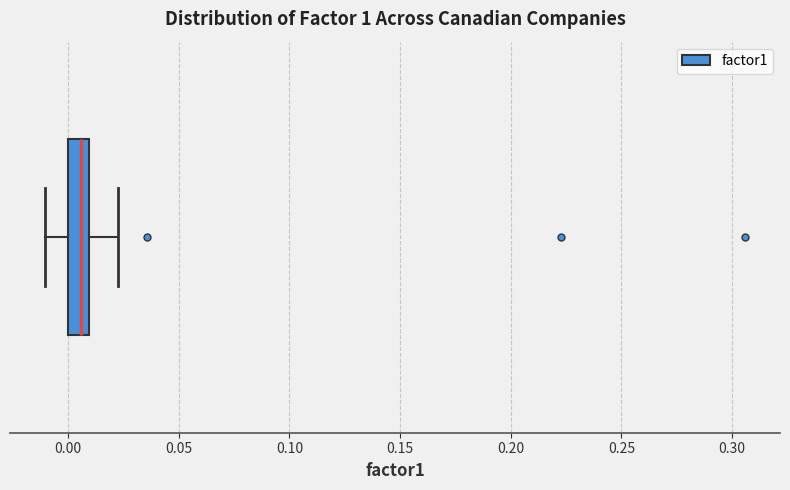

Transcribe this box plot: give where the median line is, the range the box spans, and where the two whiskers end, as read against the x-axis. The values are not printed on the chart, so give them approximately, as read against the axis.

median 0.005, box 0.000 to 0.010, whiskers -0.010 to 0.025